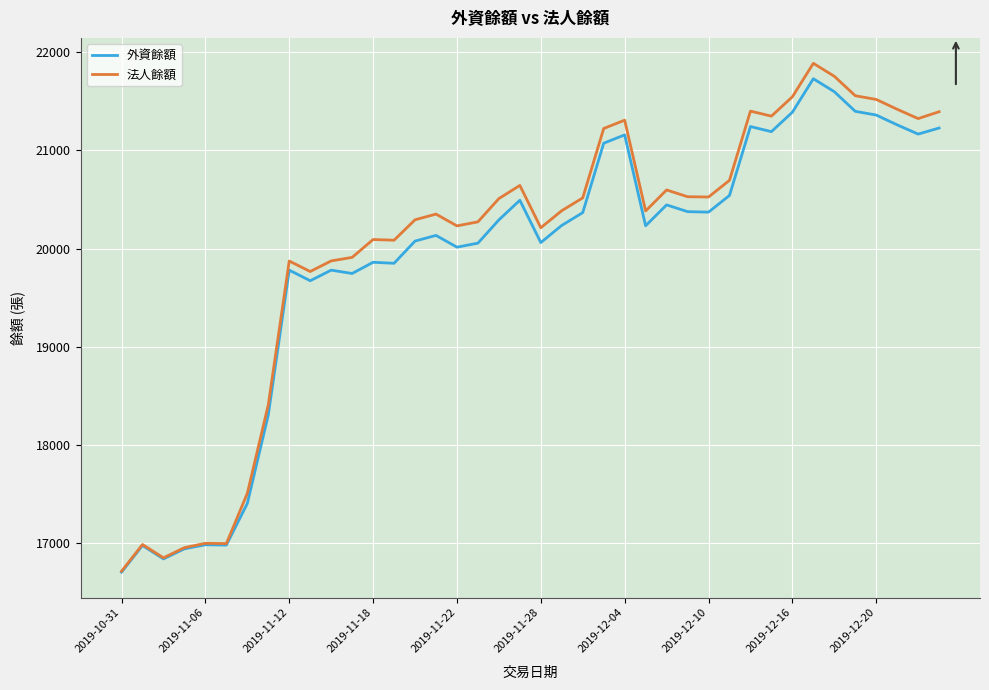

What is the maximum value for 外資餘額?

21730